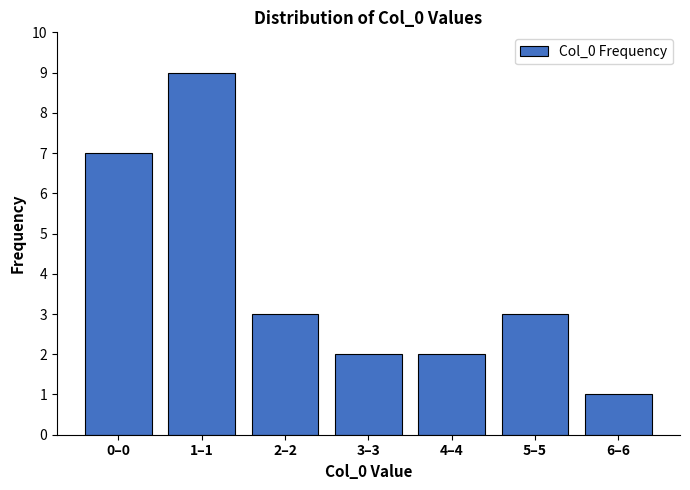

Reading right to left, what are all the values shown in this chart?

1	3	2	2	3	9	7